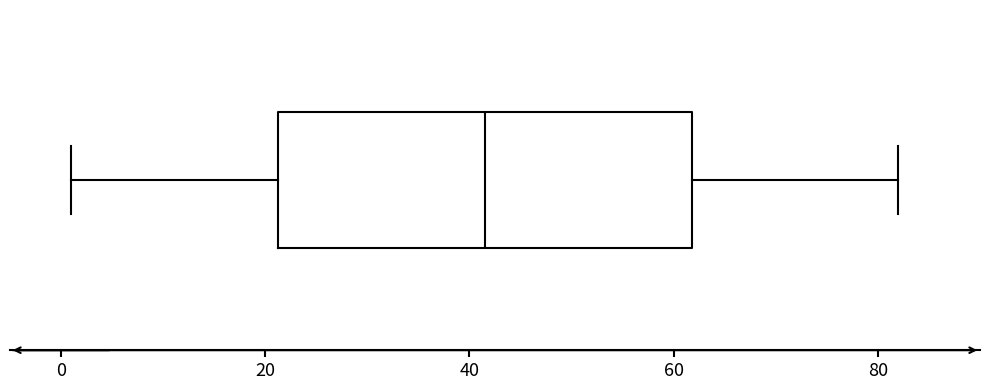

Read this box plot against the x-axis: the position of the median line, the range covered by the box, and the ends of both whiskers. The values are not printed on the chart, so give them approximately, as read against the axis.

median 42, box 22 to 62, whiskers 2 to 82